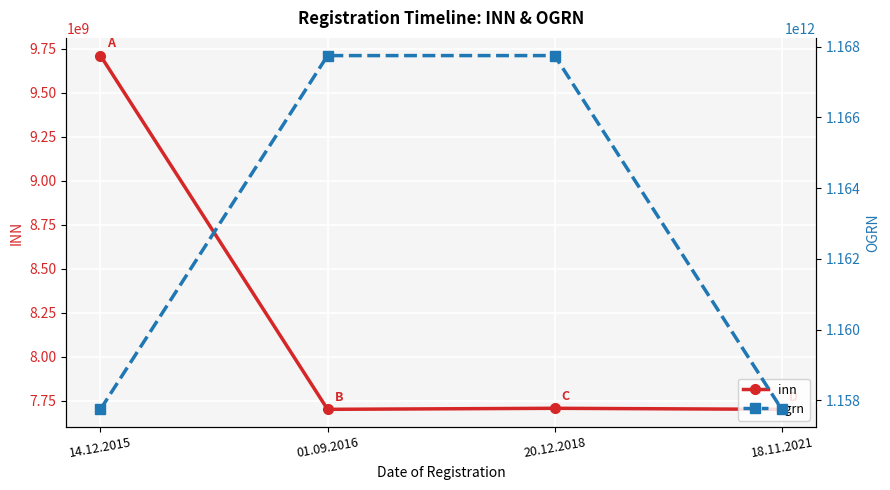

At which category does inn reach its first local valley?

01.09.2016